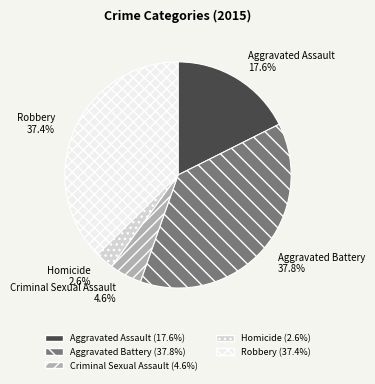

Which slice is the smallest?

Homicide